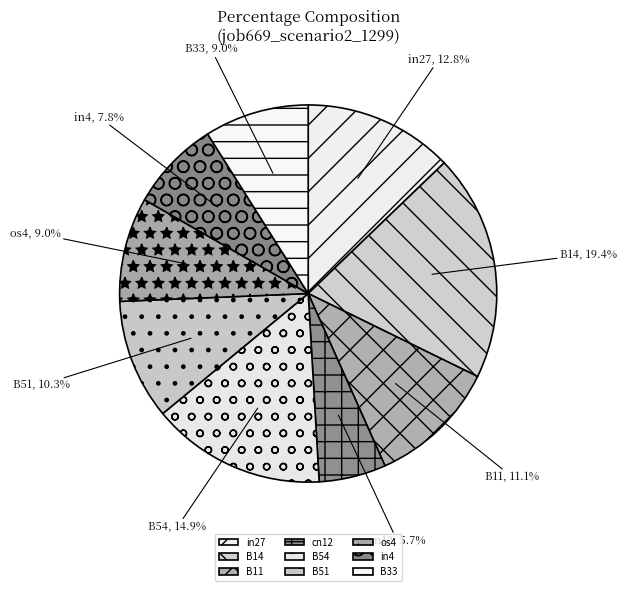

What percentage is NOT represented by B14?

80.6%